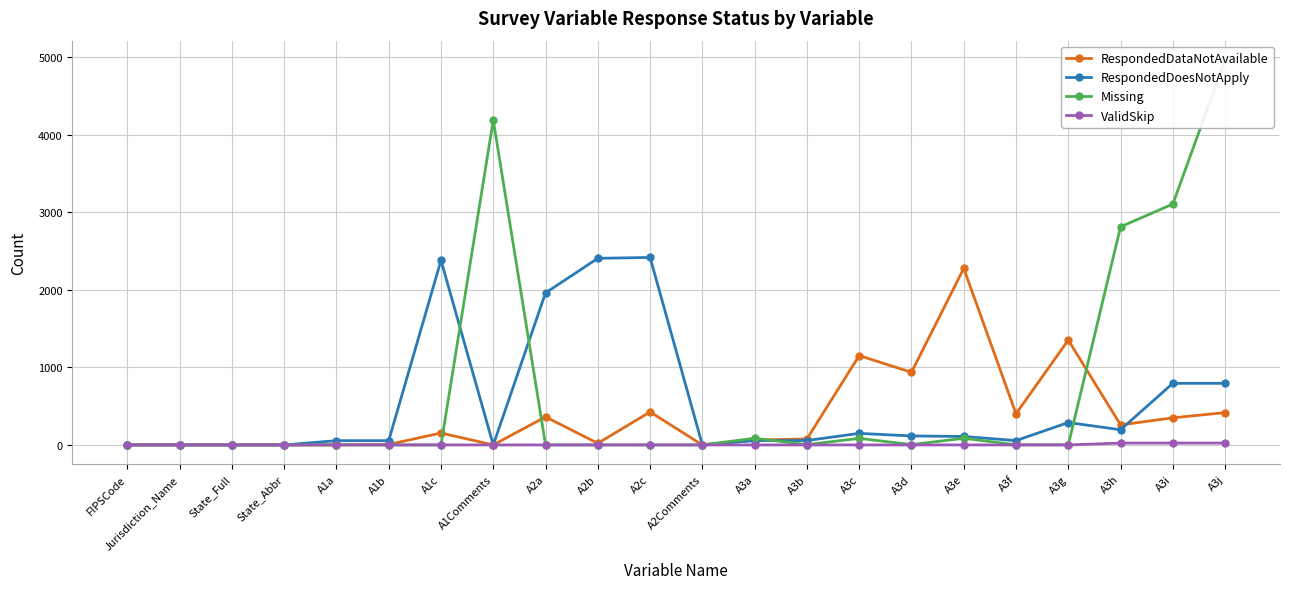

The value of Missing at A3i is 3108. True or false?

True